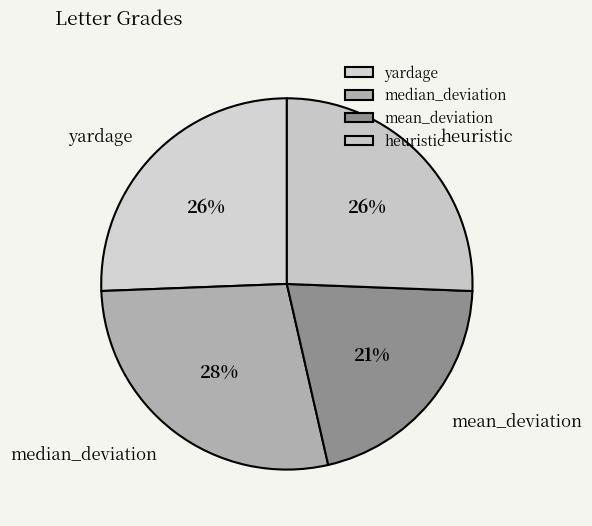

True or false: yardage accounts for 26% of the total.

True